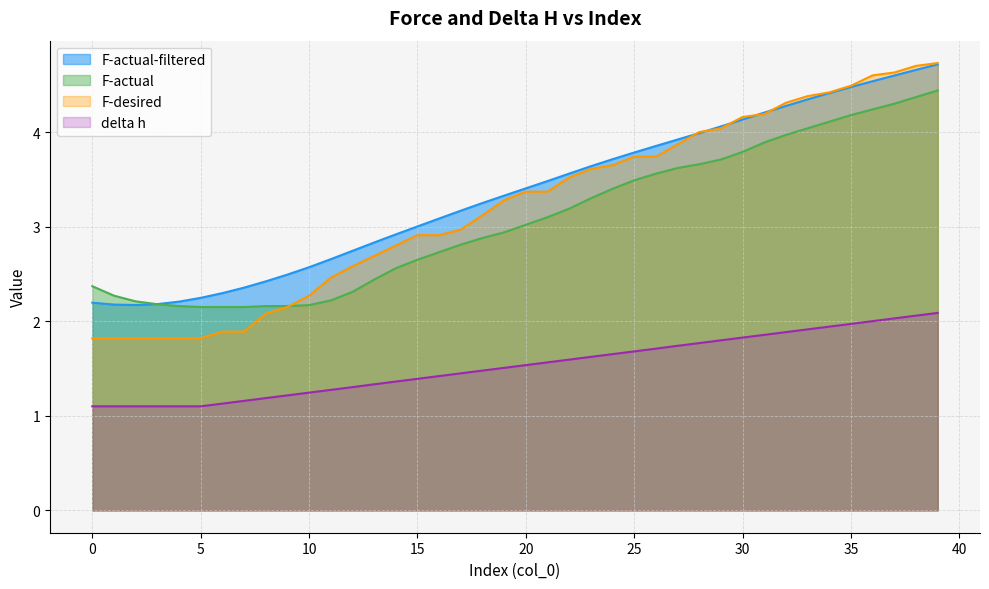

Is it true that F-desired equals 4.2 at 12?

False